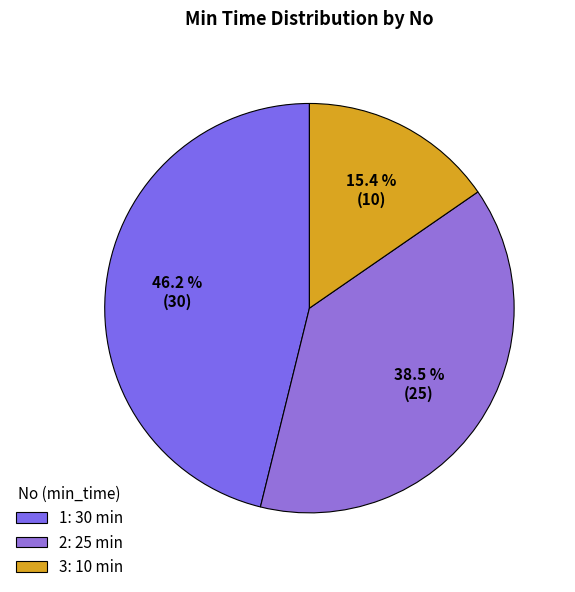

Count the number of slices in the pie.

3